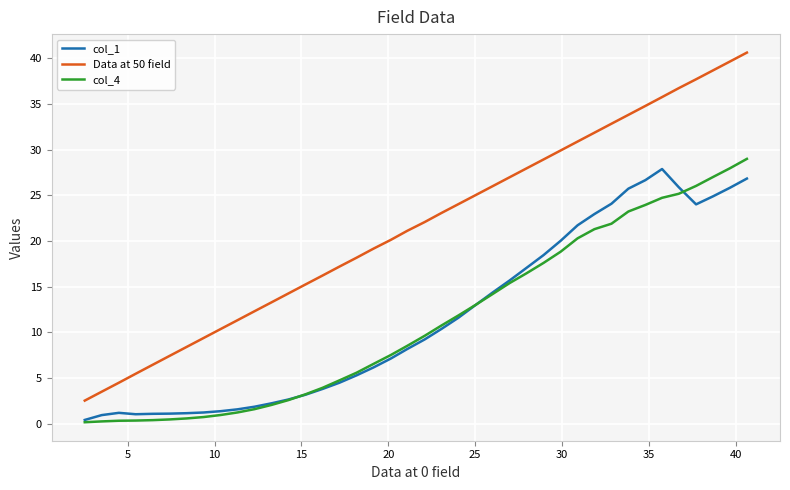

True or false: col_4 and Data at 50 field cross at least once.

False